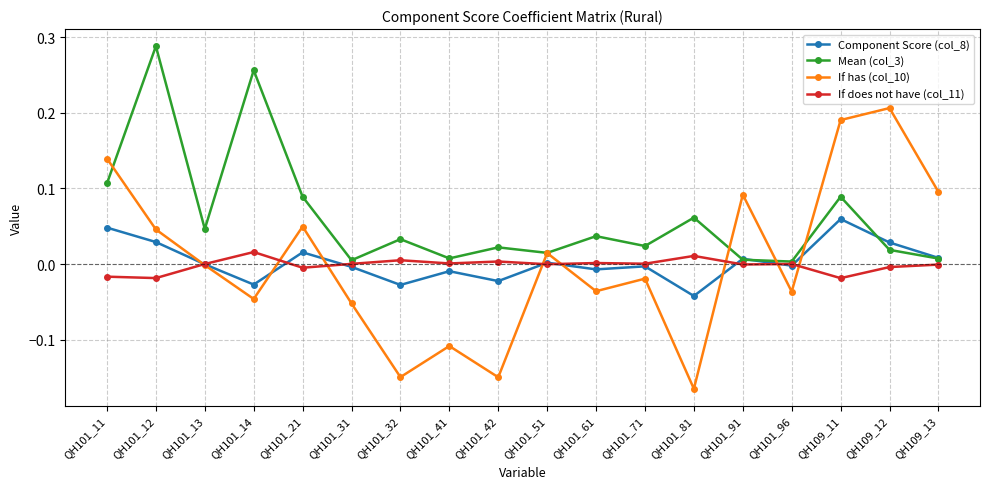

After their last crossing, which series has the higher values: If has (col_10) or Mean (col_3)?

If has (col_10)